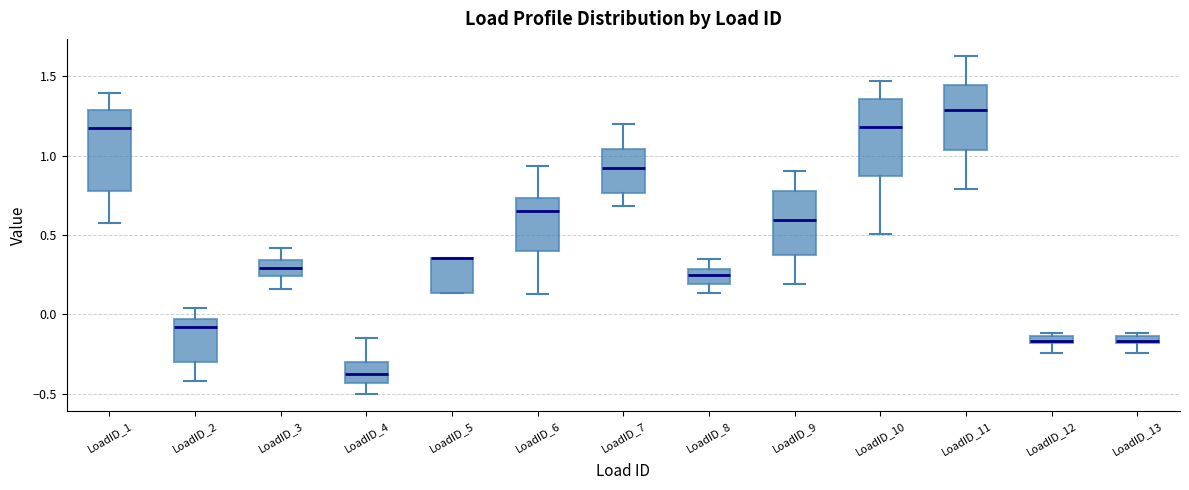

Where is the lower edge of the box for LoadID_7 on the y-axis? The values are not printed on the chart, so give them approximately, as read against the axis.

0.75